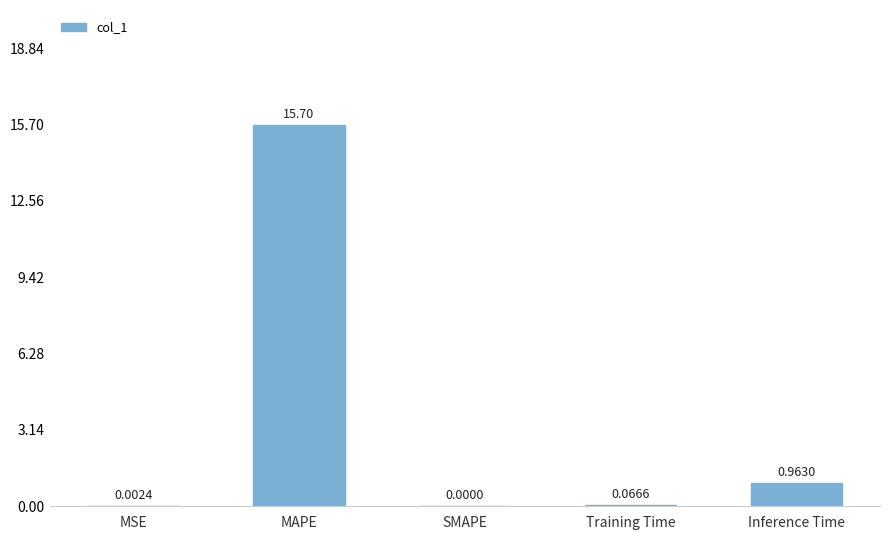

What is the sum of the values at MSE and MAPE?

15.7